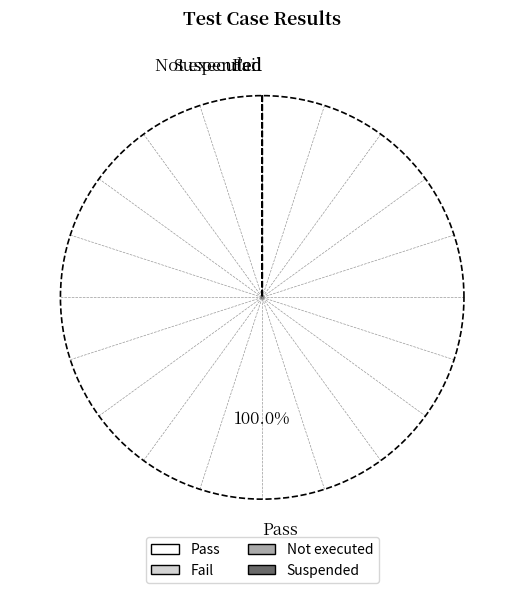

To the nearest percent, what is the difference between the largest and smallest slice percentages?

100%